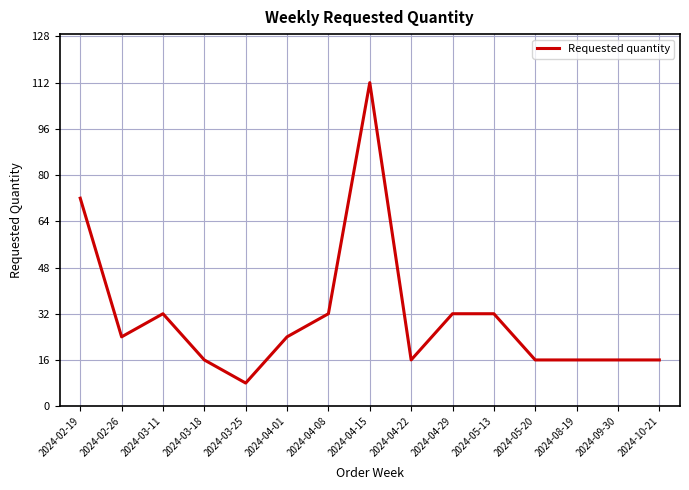

True or false: the data shows 10 at 2024-10-21.

False